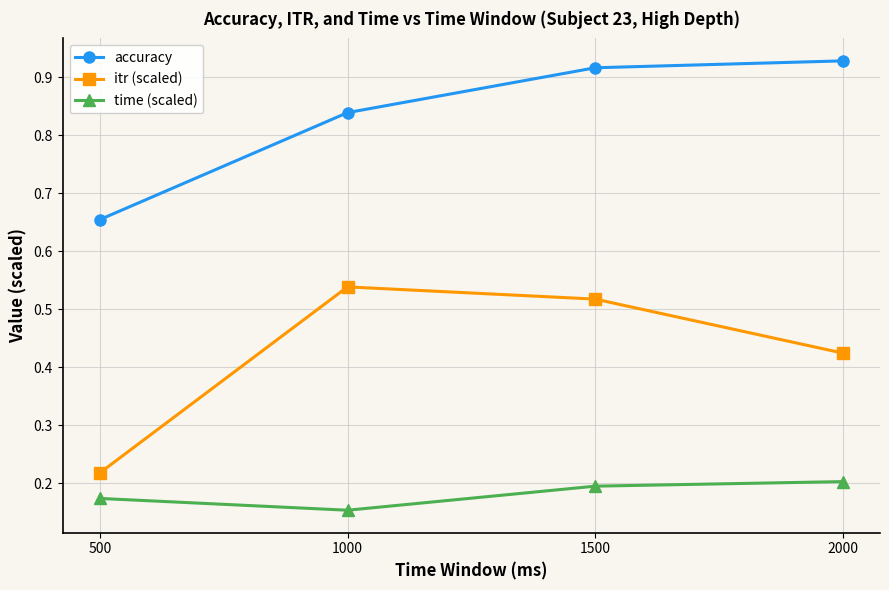

True or false: accuracy has more than 1 interior local peaks.

False